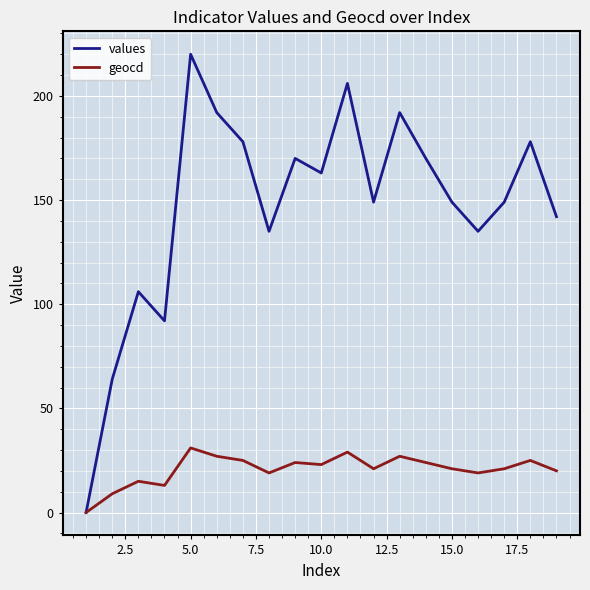

Which series has the largest total across all categories?

values